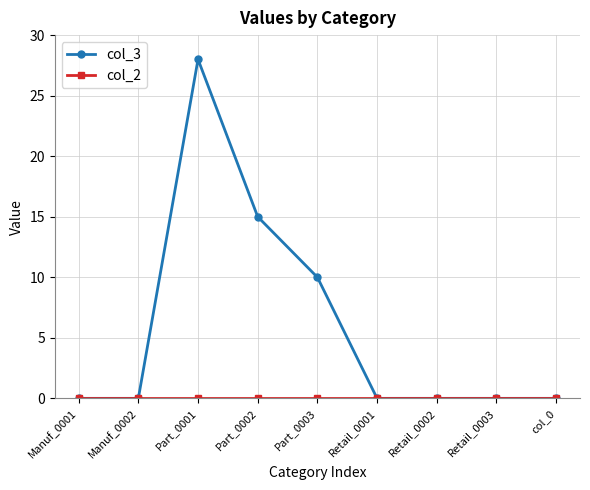

How many col_3 values are between 0 and 10?

7